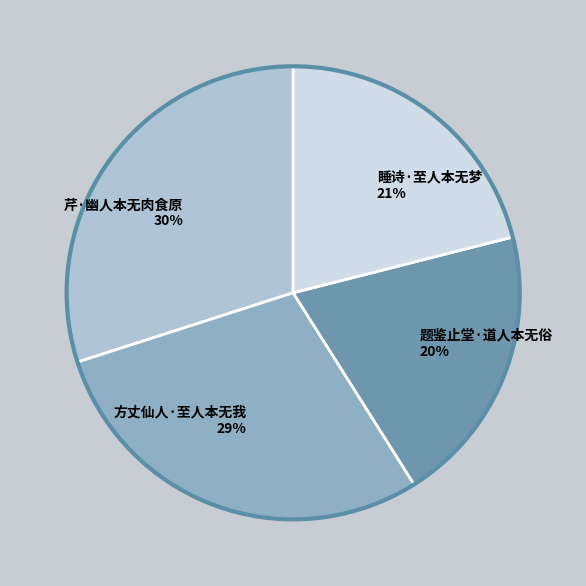

Which category has the biggest portion of the pie?

芹·幽人本无肉食原